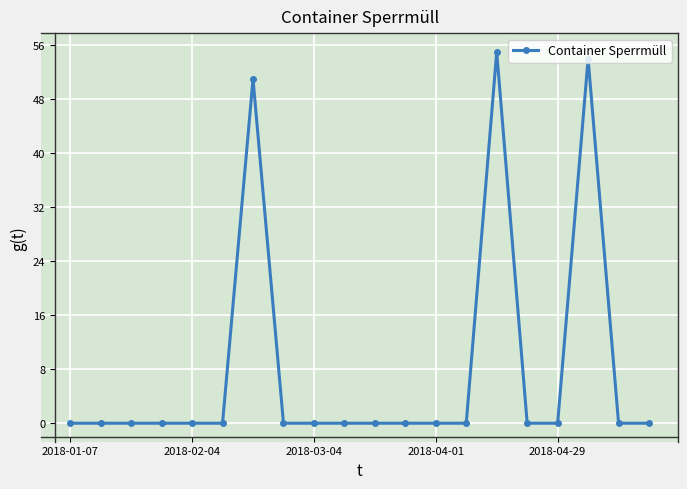

What is the sum of all values?

160